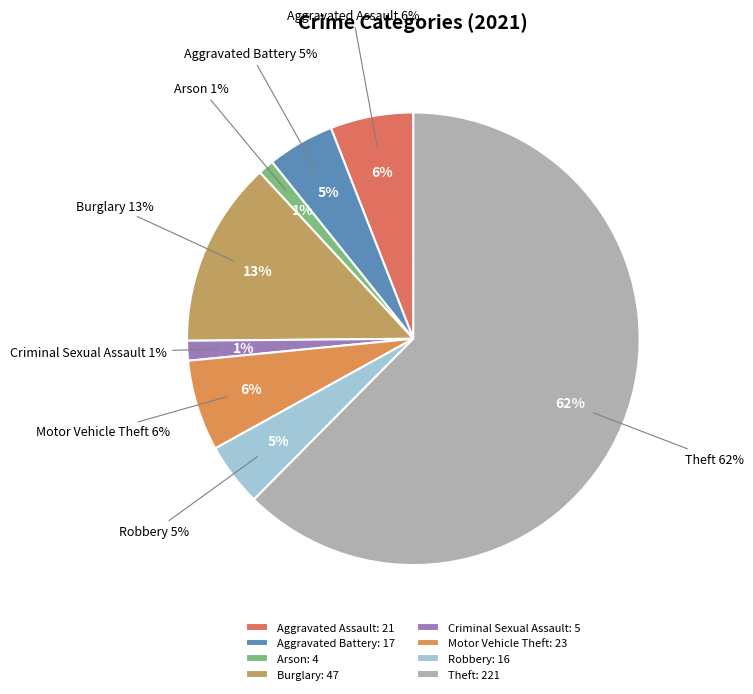

Rank the categories by value from lowest to highest.

Arson, Criminal Sexual Assault, Robbery, Aggravated Battery, Aggravated Assault, Motor Vehicle Theft, Burglary, Theft